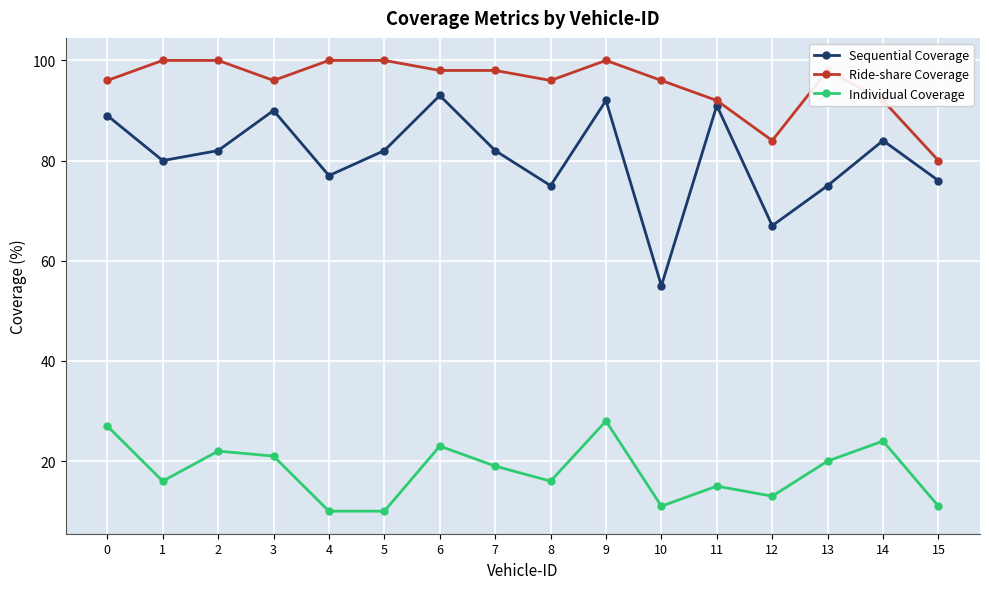

Is it true that Individual Coverage equals 48 at 0?

False